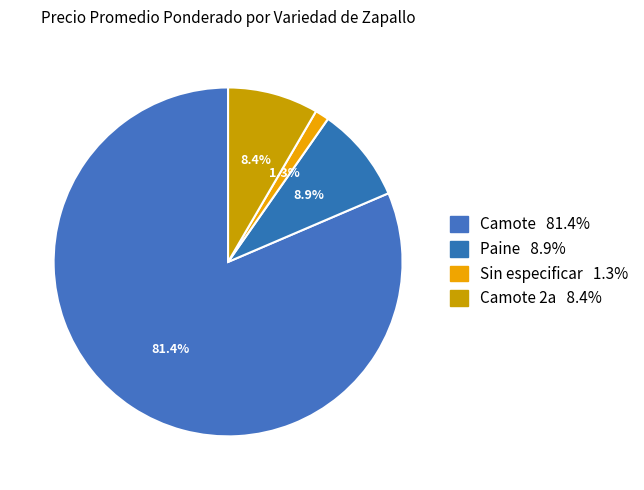

How many segments does this pie chart have?

4